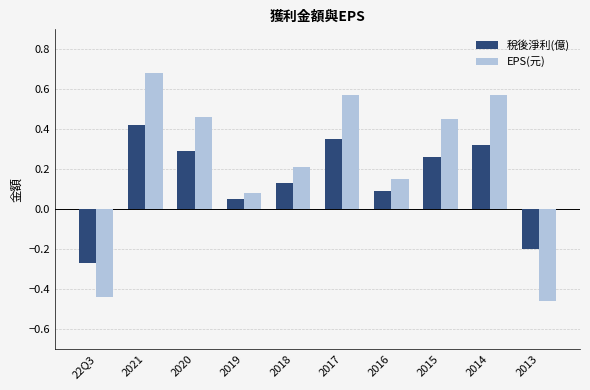

What is the sum of all 稅後淨利(億) values?

1.4